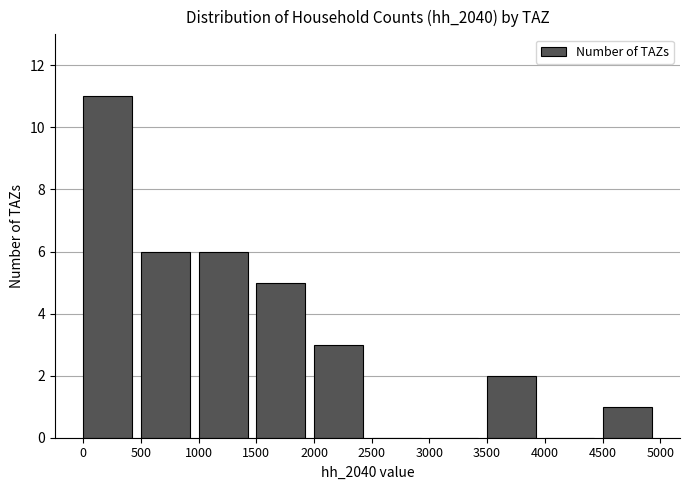

Which range on the x-axis has the tallest bar?

0 to 500